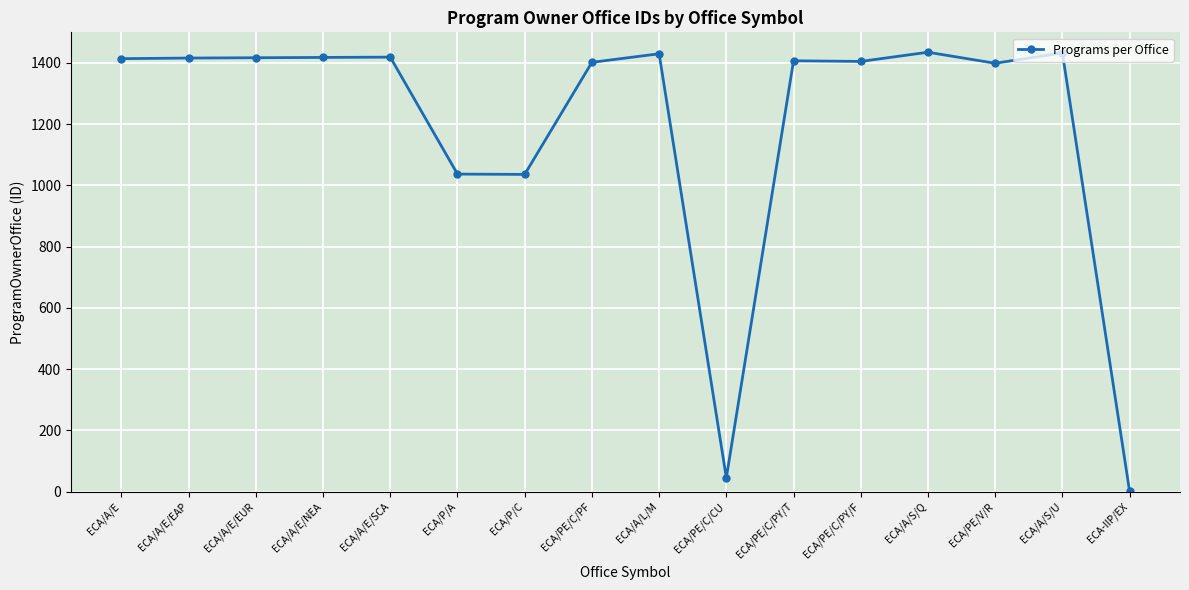

The value at ECA/A/E/NEA is 1418. True or false?

True